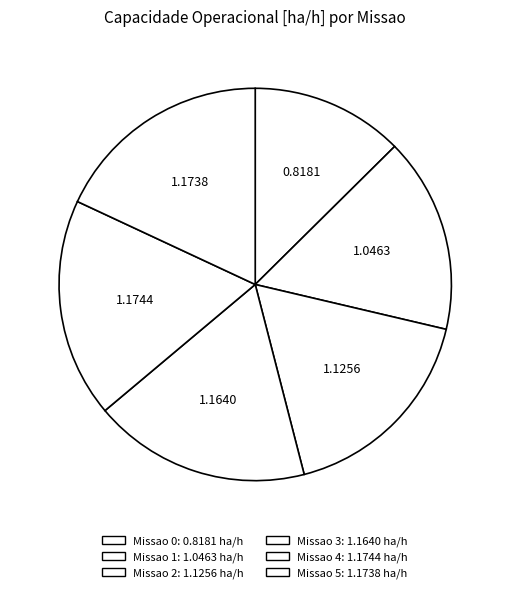

How many segments does this pie chart have?

6